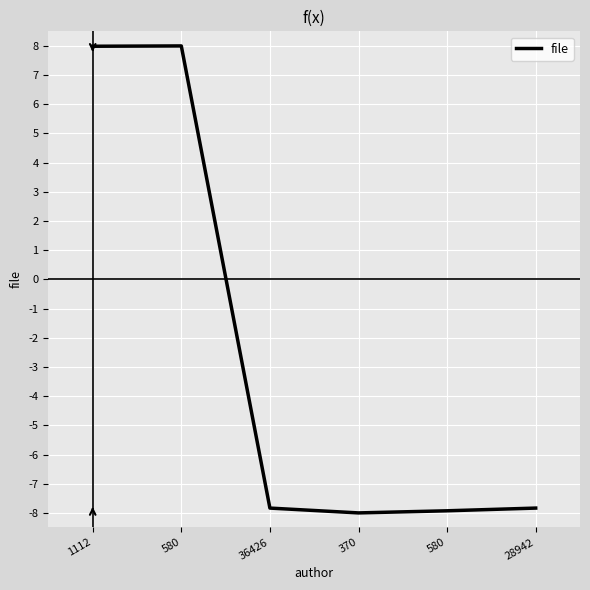

Count the number of categories in the chart.

6